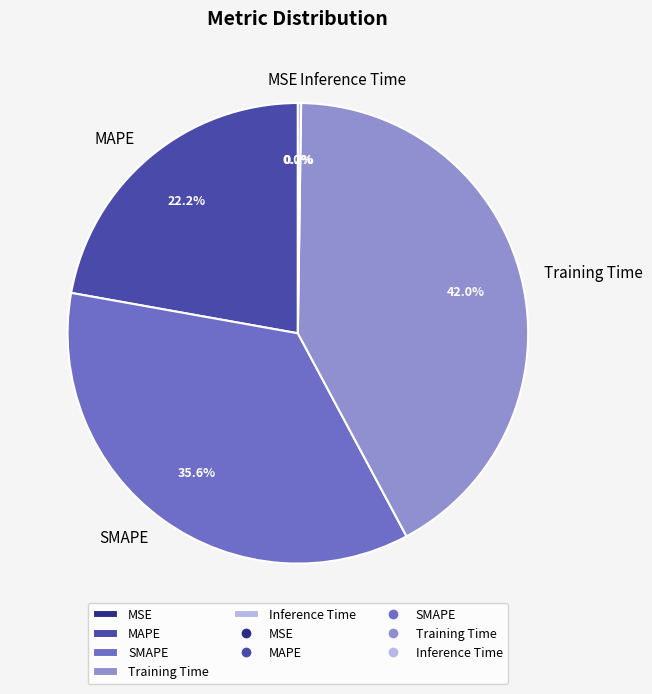

Do SMAPE and Training Time together represent more than half of the pie?

Yes